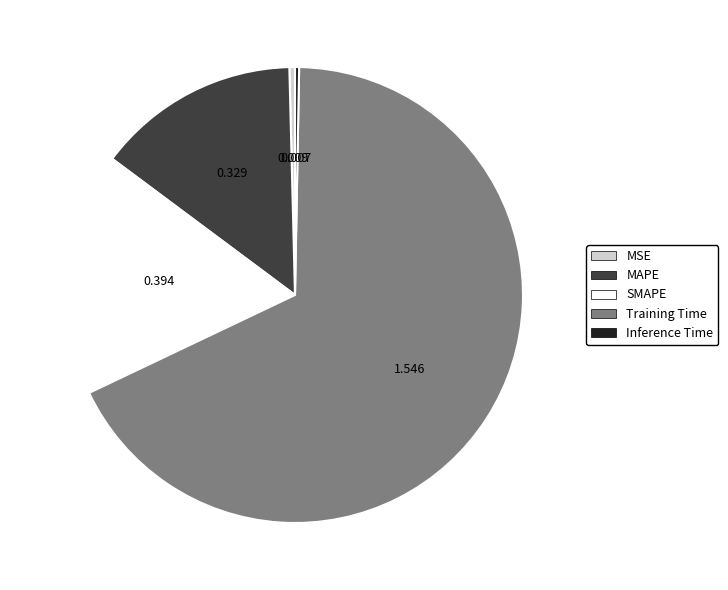

How many slices are in this pie chart?

5